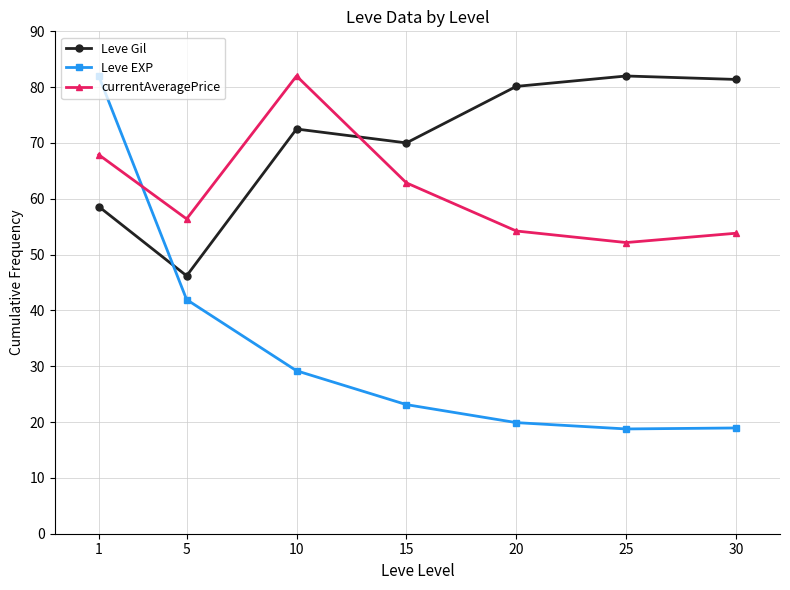

True or false: Leve Gil and Leve EXP cross at least once.

True